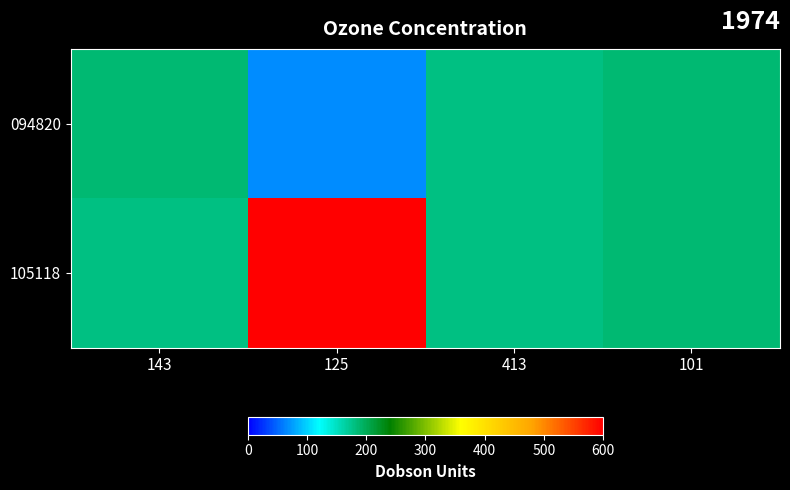

How many distinct data groups are displayed?

2